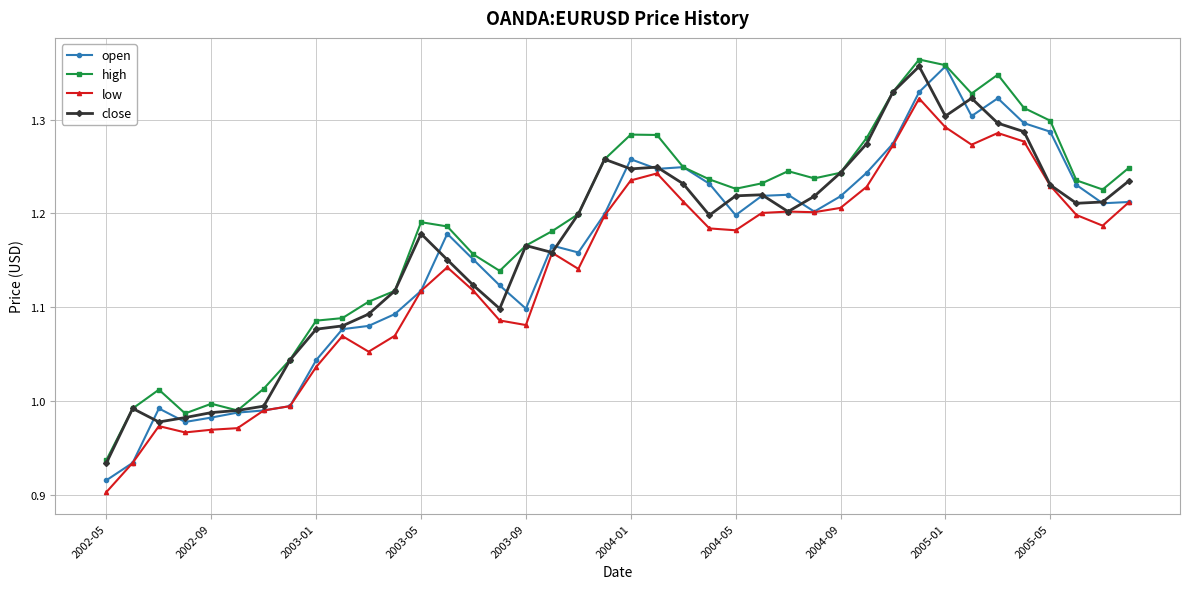

True or false: low and high intersect in this chart.

False